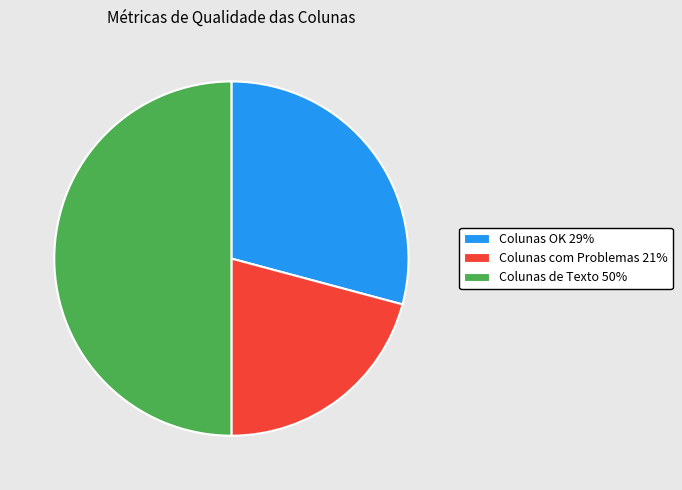

Which slice is the smallest?

Colunas com Problemas 21%